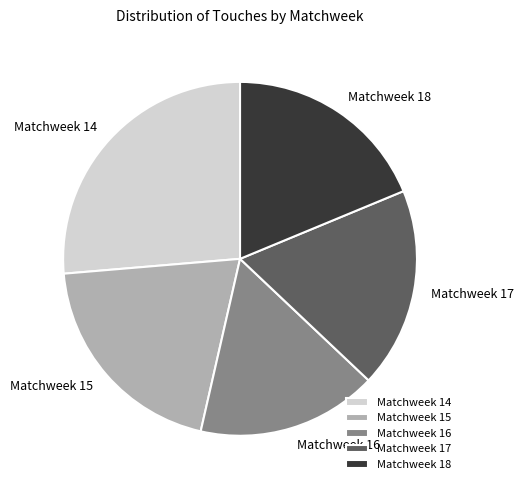

Is the sum of Matchweek 14 and Matchweek 18 greater than half?

No